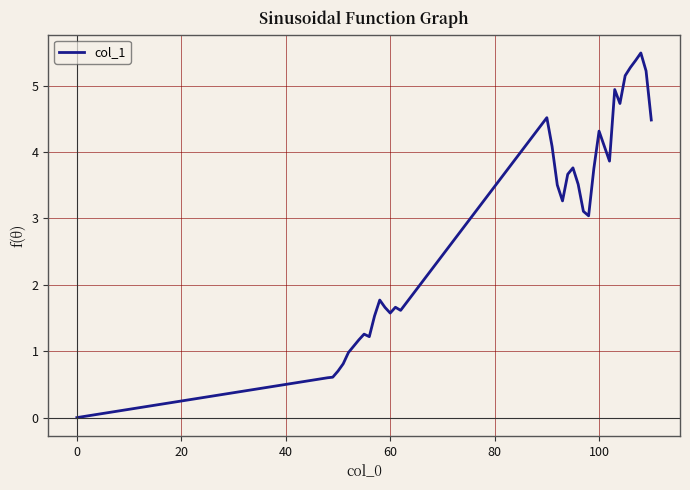

What is the maximum value shown in the chart?

5.5